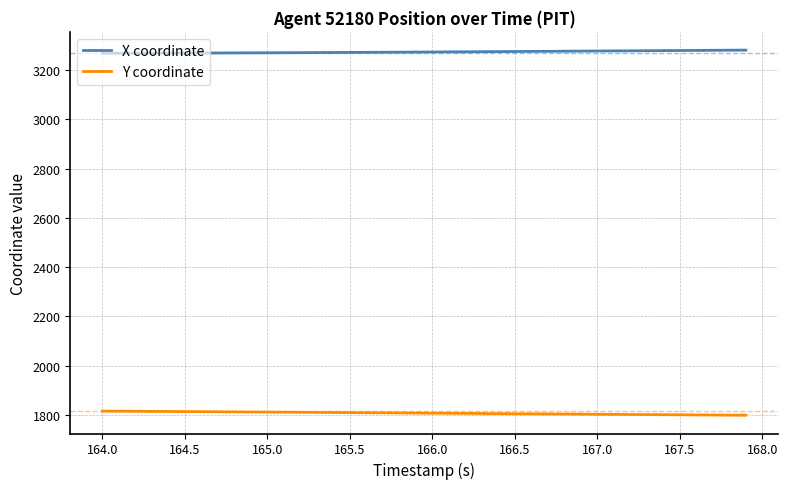

True or false: Y coordinate and X coordinate cross at least once.

False